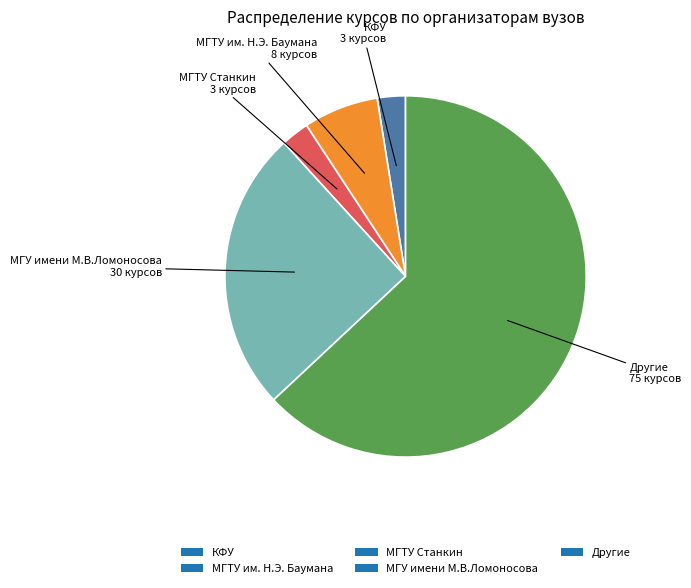

The МГТУ им. Н.Э. Баумана slice represents 1% of the pie. True or false?

False